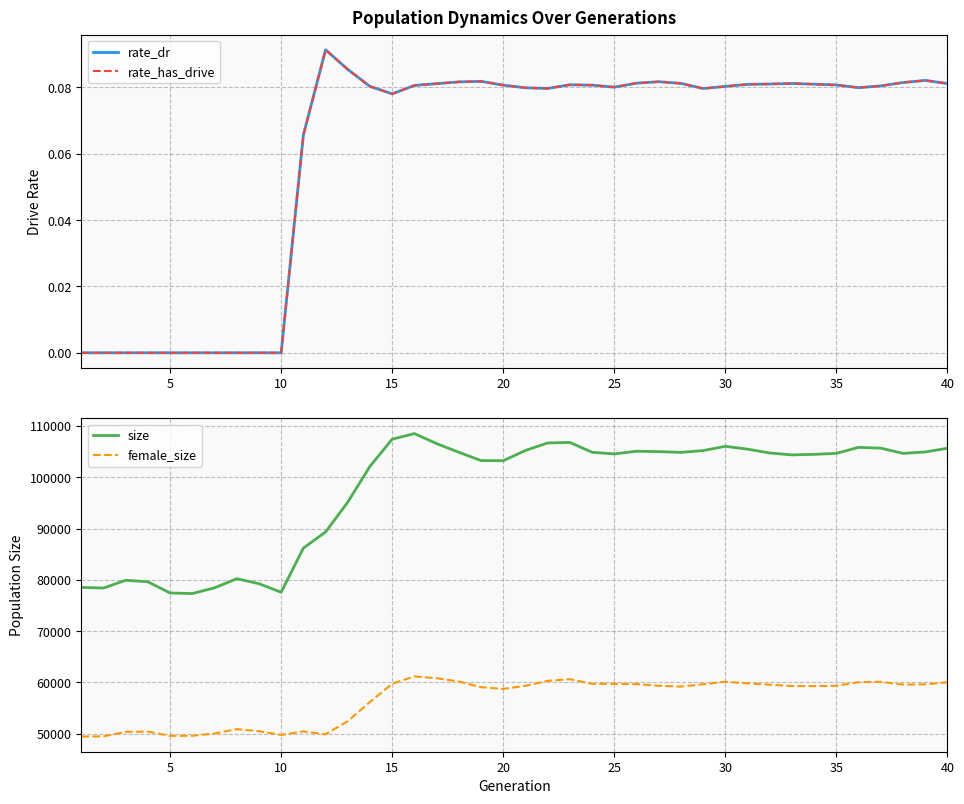

True or false: female_size and size cross at least once.

False